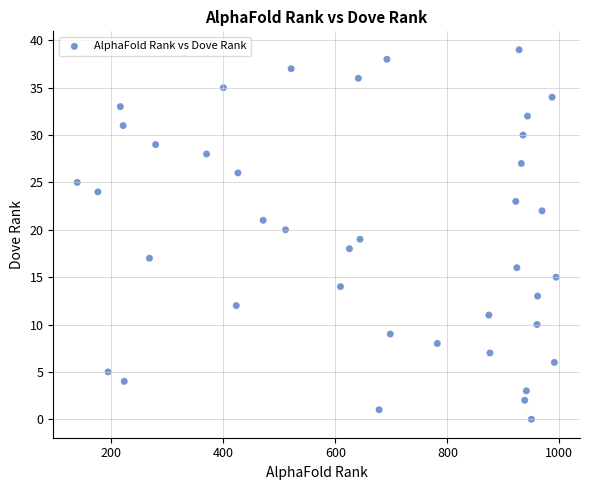

What is the range of Y values (max minus min)?

39